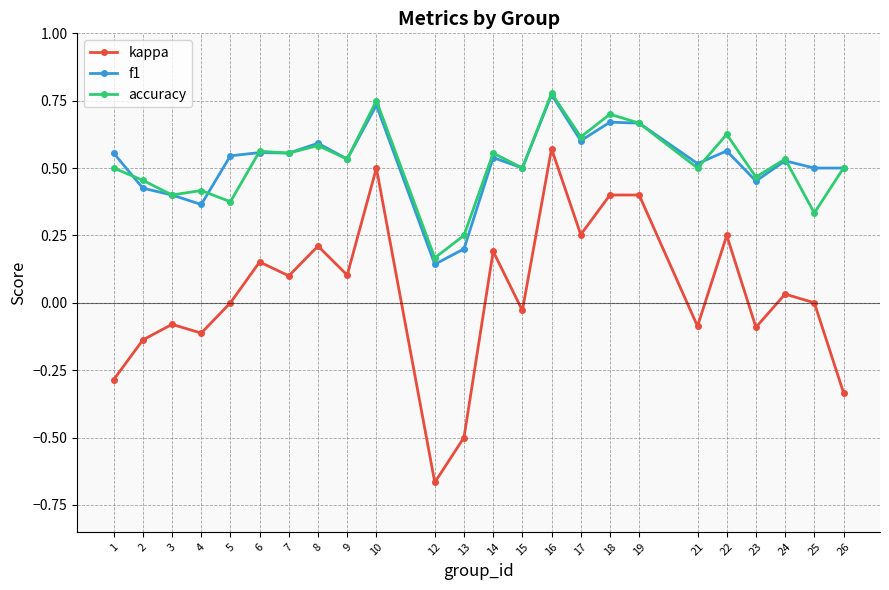

The f1 series shows 0.5 at 23. True or false?

True